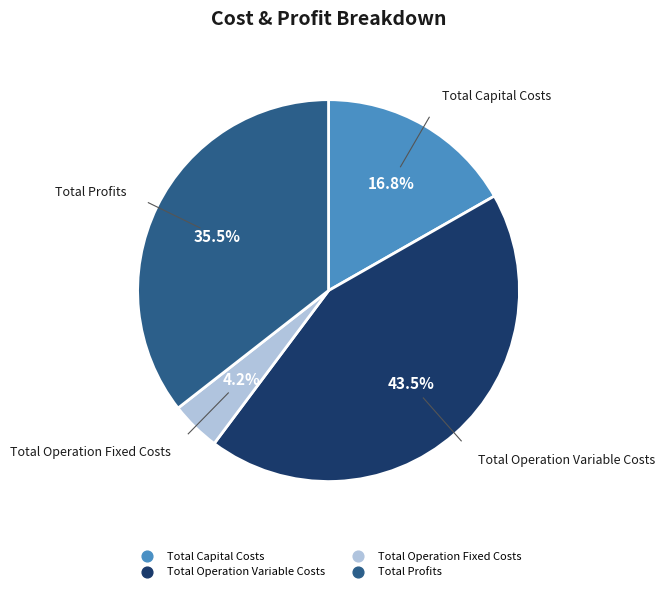

Is it true that Total Operation Fixed Costs is 4% of the pie?

True